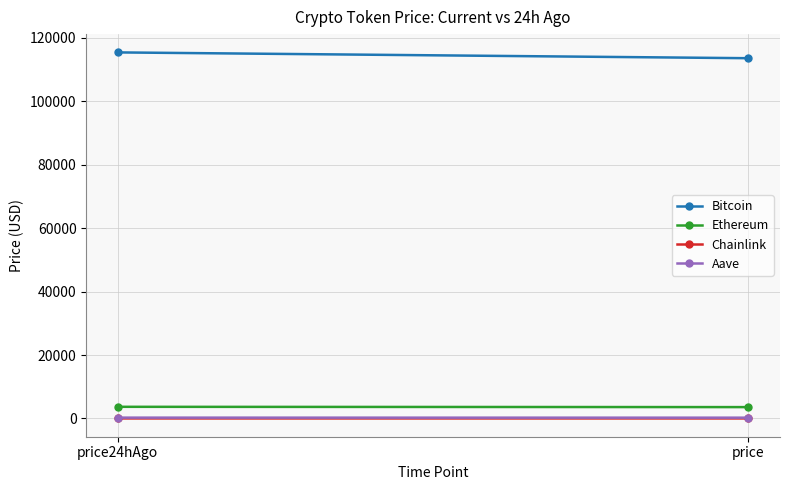

How many values in the Ethereum series are below 3679?

1